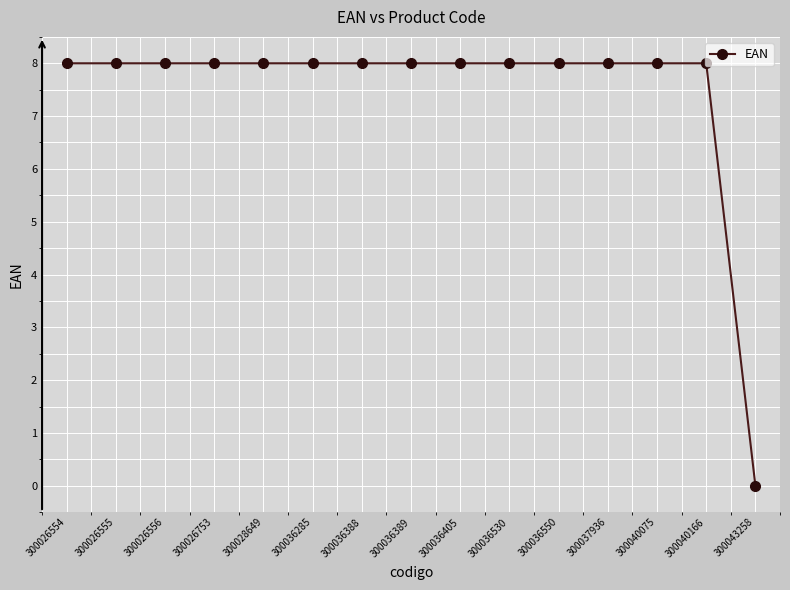

True or false: there are more than 1 points higher than both neighbors.

True